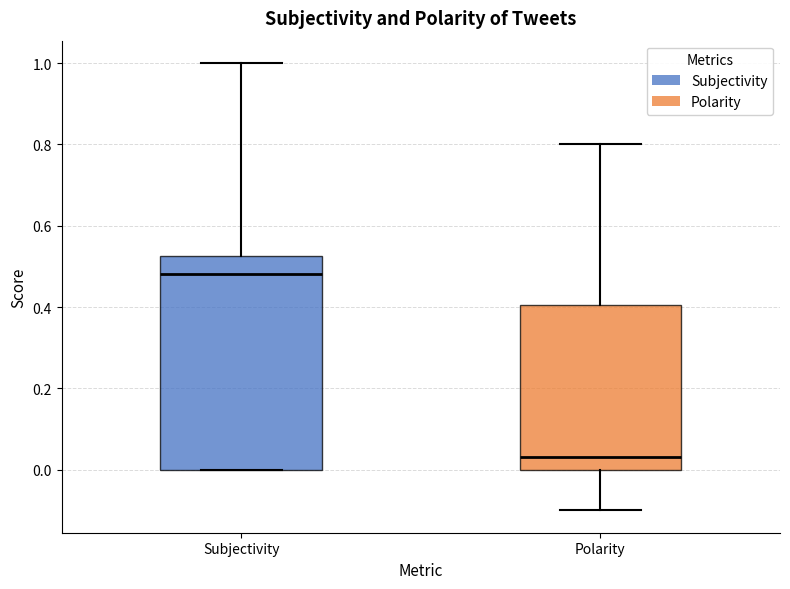

Where does the upper whisker of the box for Subjectivity end on the y-axis? The values are not printed on the chart, so give them approximately, as read against the axis.

1.00